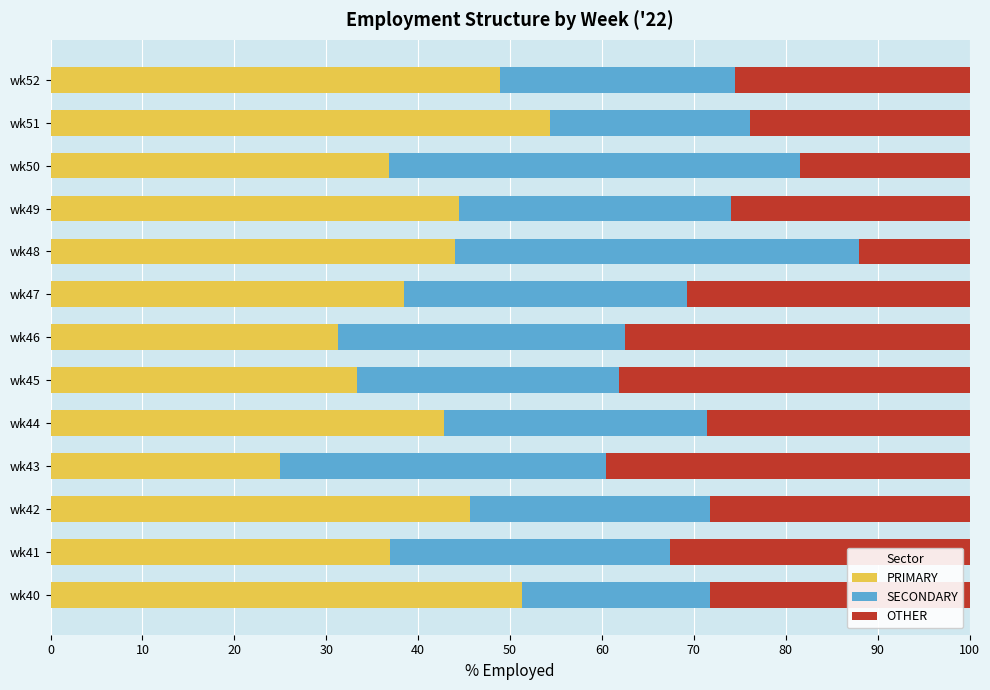

At which label does PRIMARY reach its minimum?

wk43